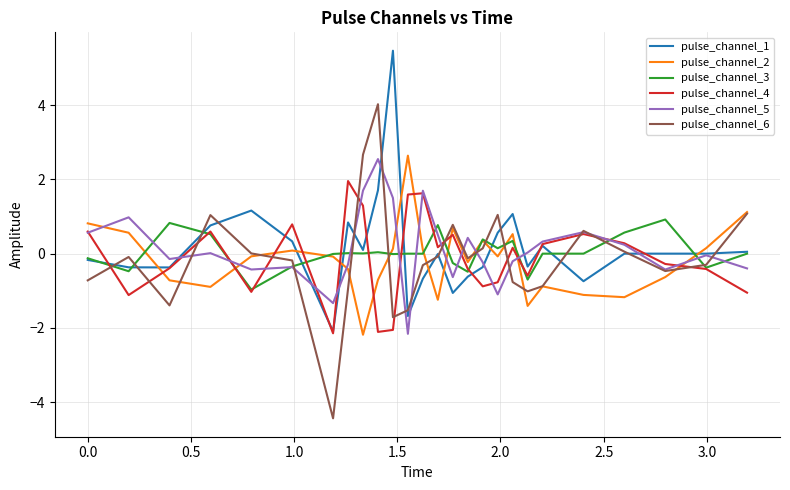

Which series has the largest range (max minus min)?

pulse_channel_6